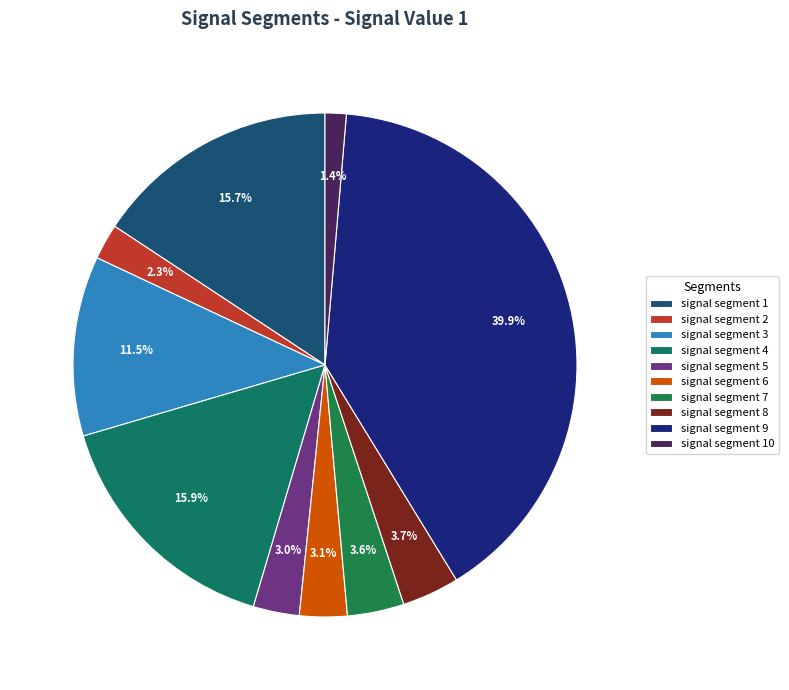

Rank the categories by value from lowest to highest.

signal segment 10, signal segment 2, signal segment 5, signal segment 6, signal segment 7, signal segment 8, signal segment 3, signal segment 1, signal segment 4, signal segment 9